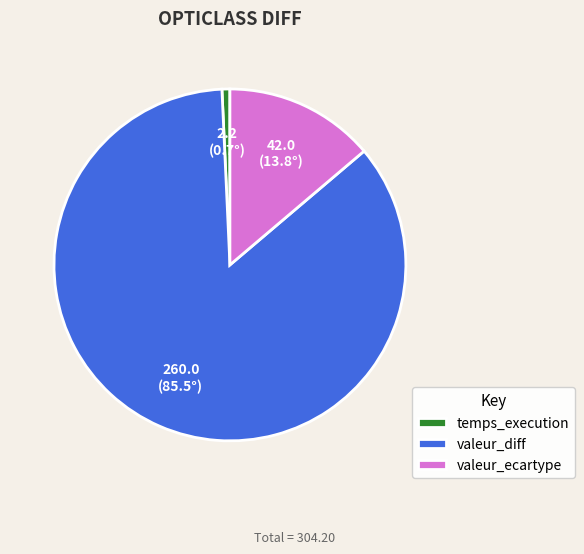

What is the majority slice?

valeur_diff